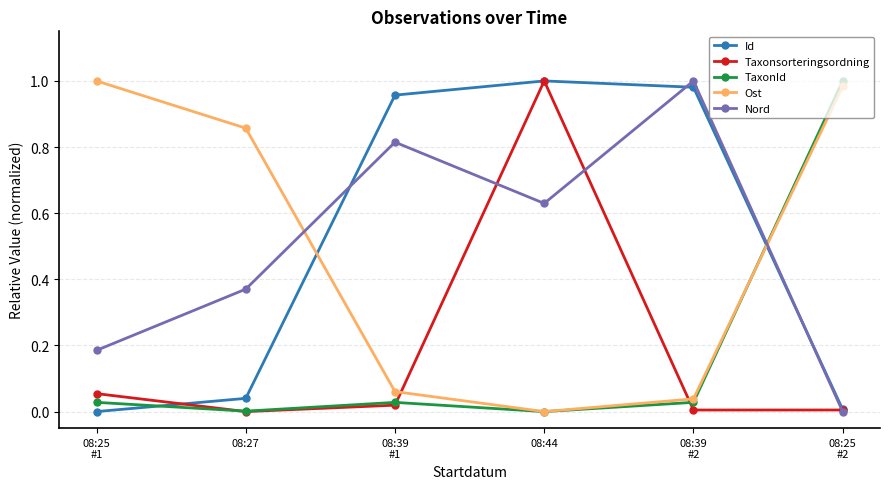

At which category is the sum across all series the highest?

08:44